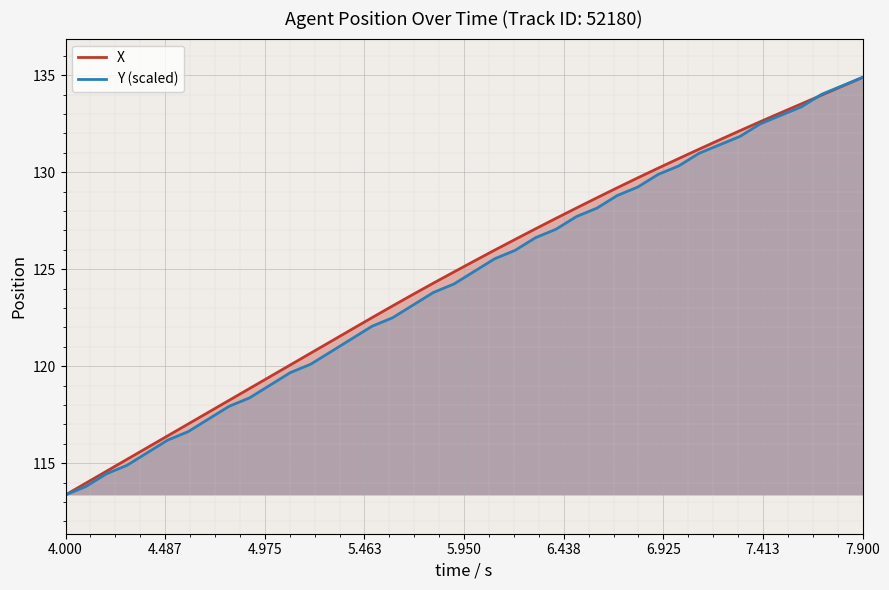

What is the highest value of the X series?

134.9